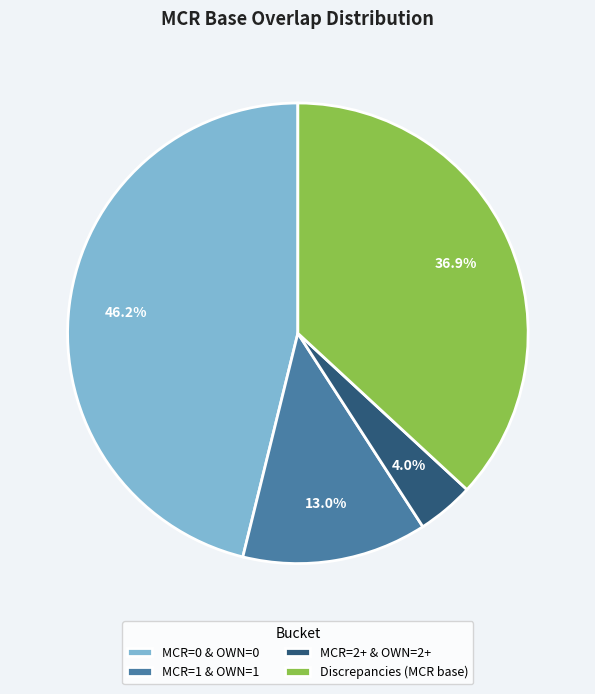

Which slice is the largest?

MCR=0 & OWN=0